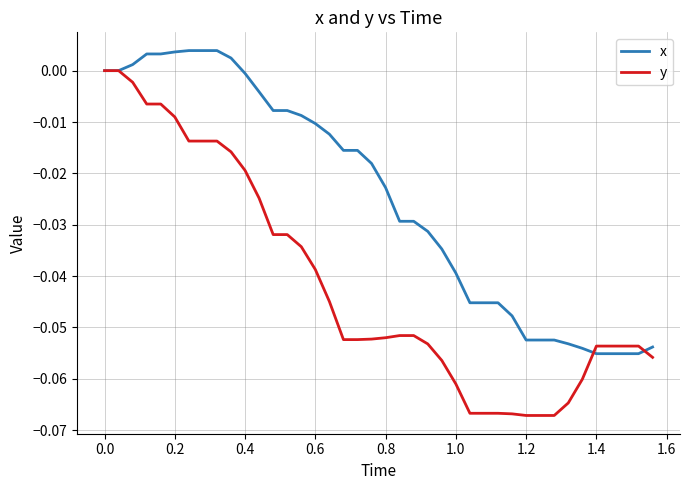

List the series in order of their peak value, highest first.

x, y